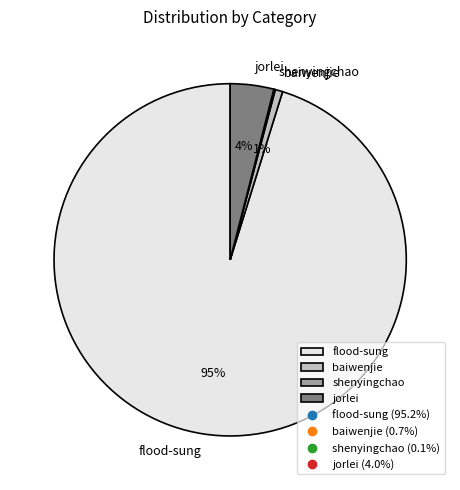

To the nearest percent, what percentage of the pie is baiwenjie?

1%